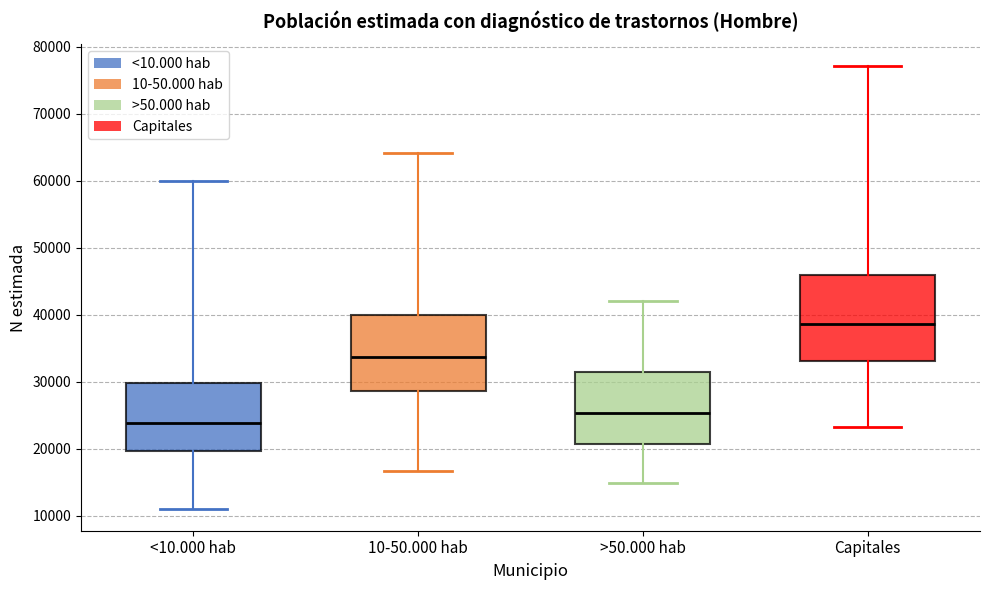

Where does the median line of the box for Capitales sit on the y-axis? The values are not printed on the chart, so give them approximately, as read against the axis.

39000